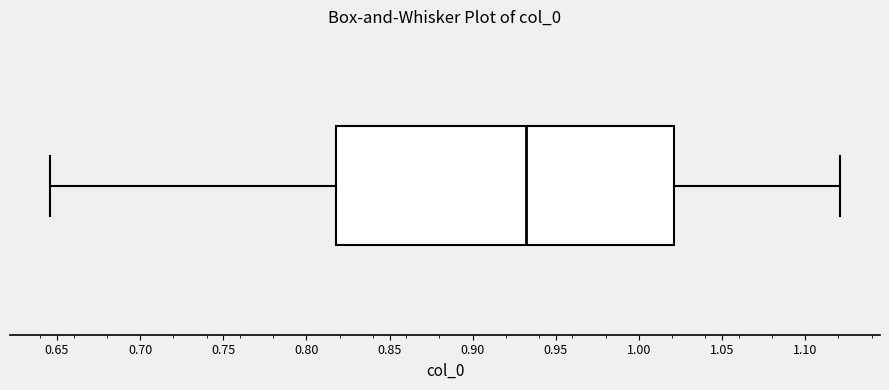

Transcribe this box plot: give where the median line is, the range the box spans, and where the two whiskers end, as read against the x-axis. The values are not printed on the chart, so give them approximately, as read against the axis.

median 0.930, box 0.820 to 1.020, whiskers 0.645 to 1.120